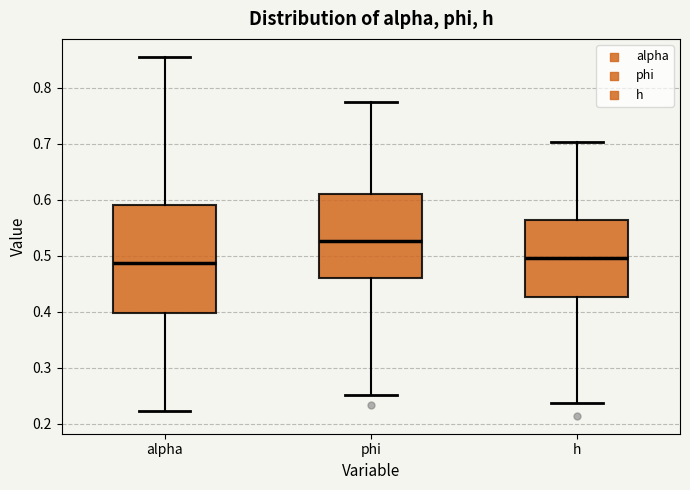

Comparing the boxes themselves (not the whiskers), which one is the tallest?

alpha